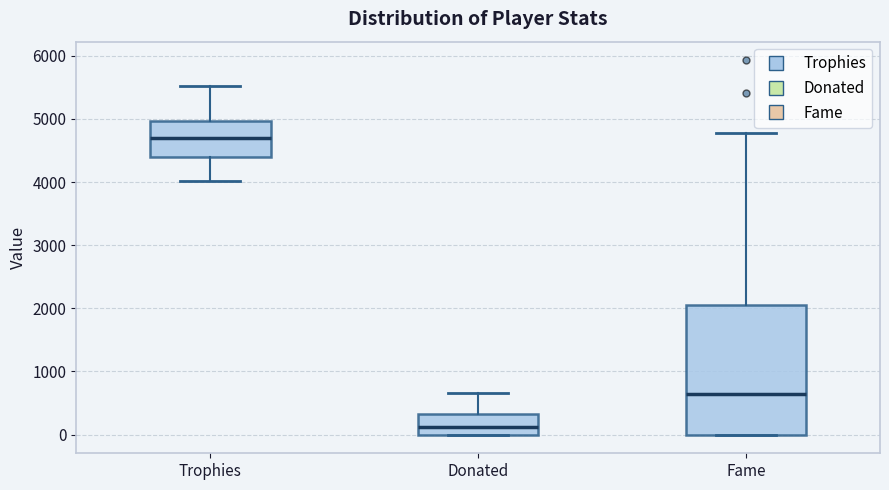

Which box has the lowest median line?

Donated